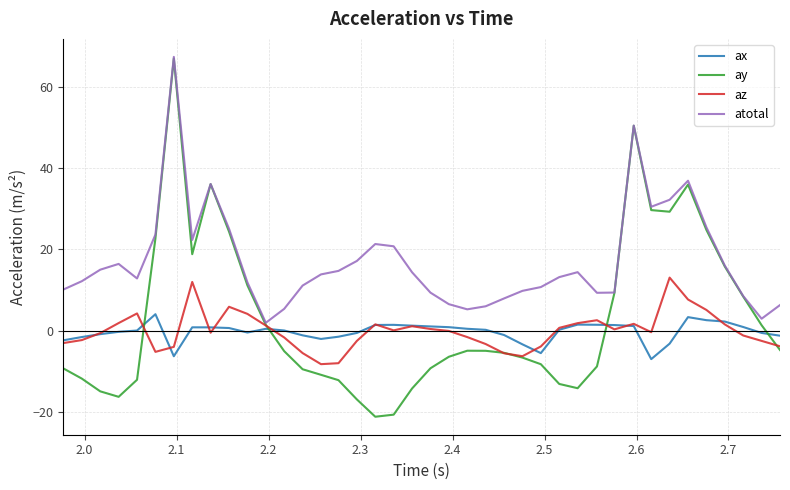

What is the maximum value for atotal?

67.4